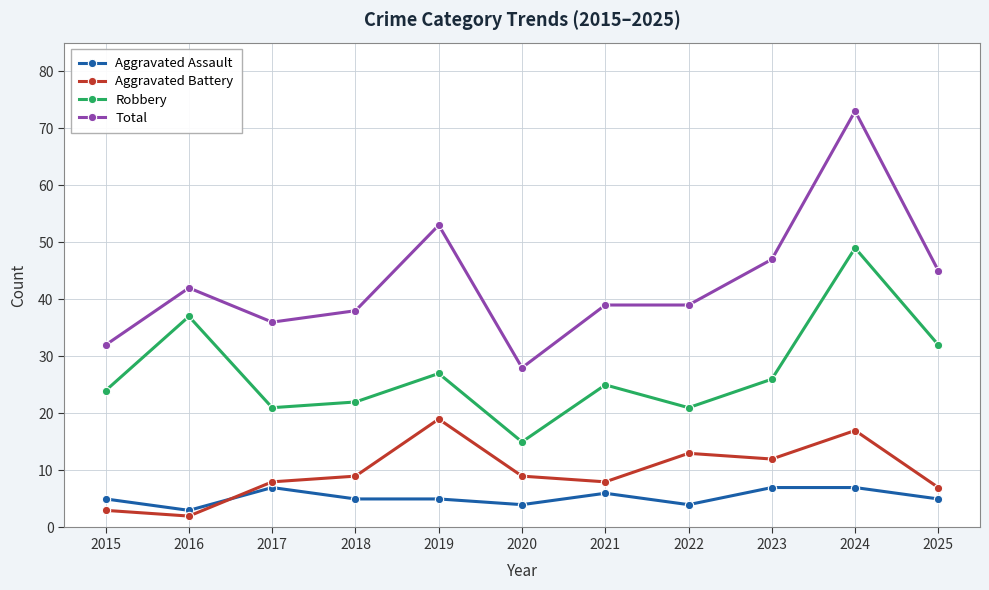

True or false: Aggravated Assault and Total cross at least once.

False